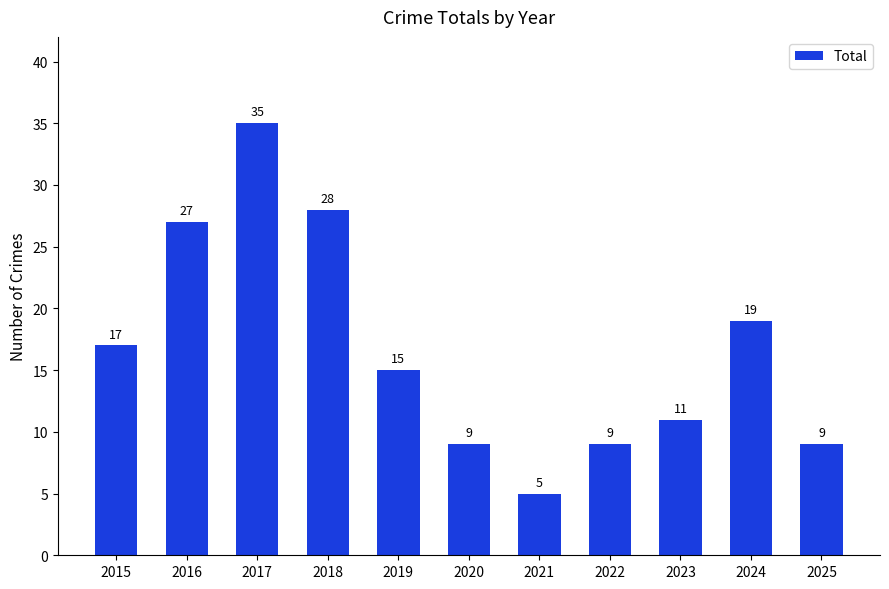

What is the maximum value shown in the chart?

35